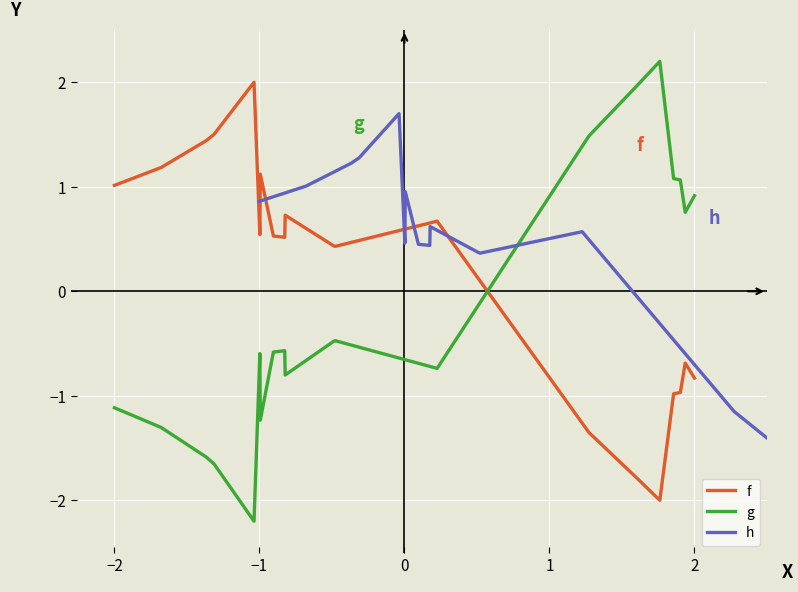

What is the difference between the maximum and minimum values in the f series?

4.0